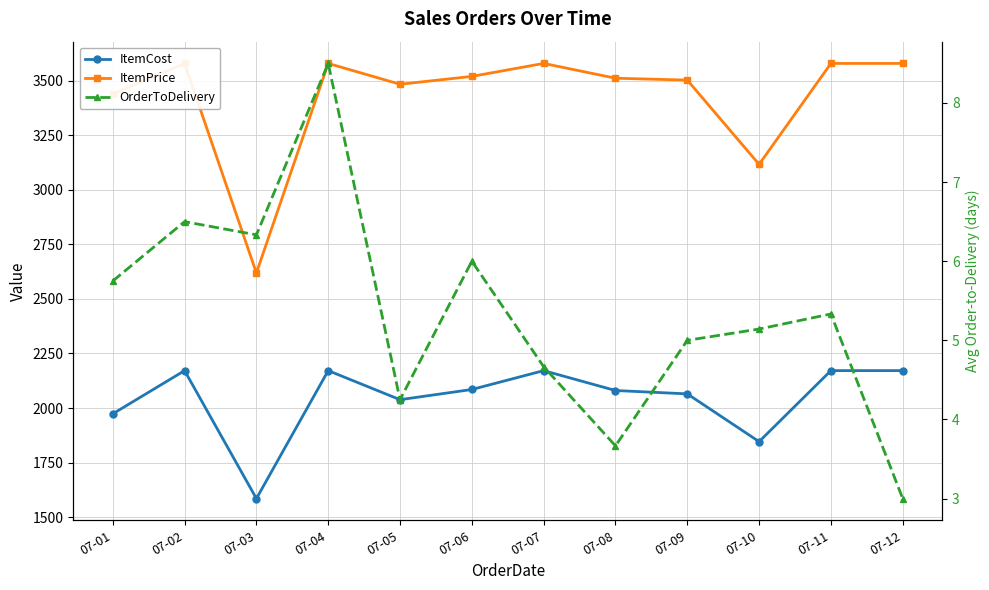

Between 07-09 and 07-06, which is larger?

07-06